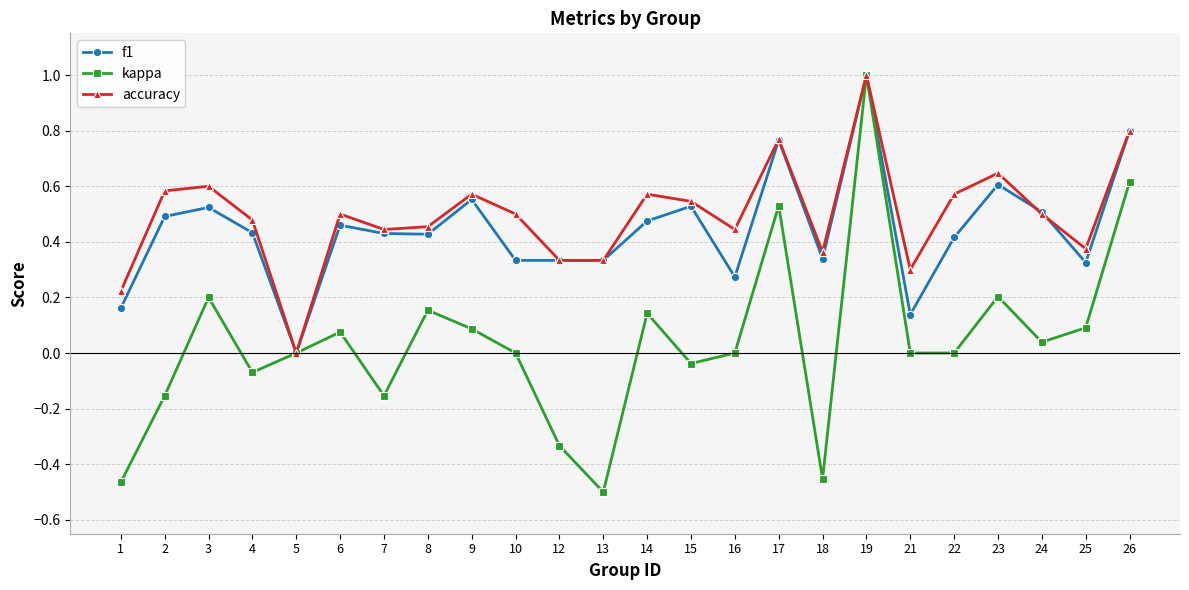

How many lines are shown in the chart?

3